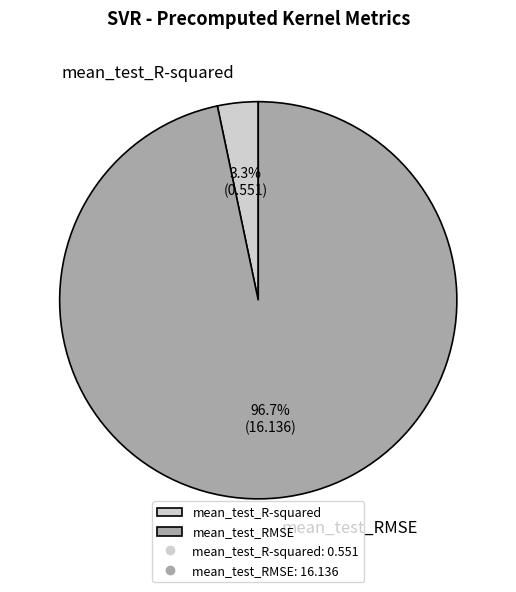

How many segments does this pie chart have?

2